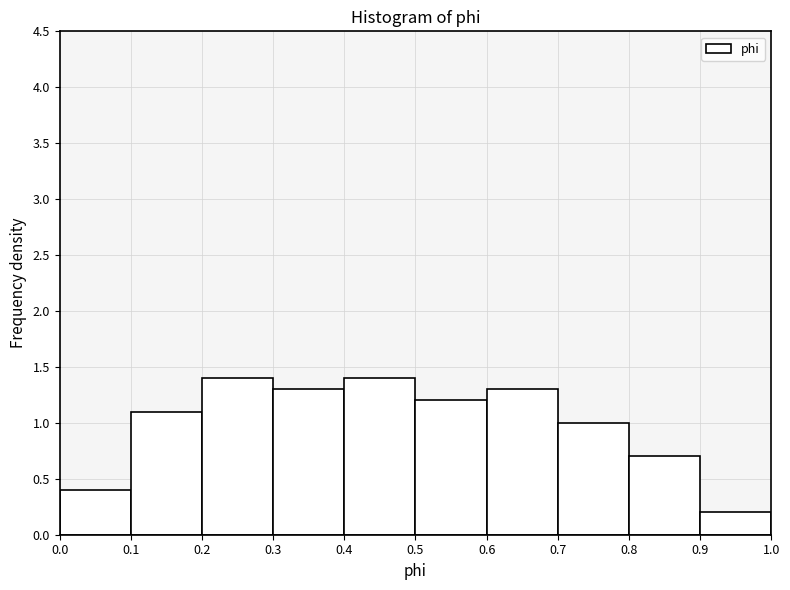

How tall is the bar that spans 0.0 to 0.1 on the x-axis? The values are not printed on the chart, so give them approximately, as read against the axis.

0.4